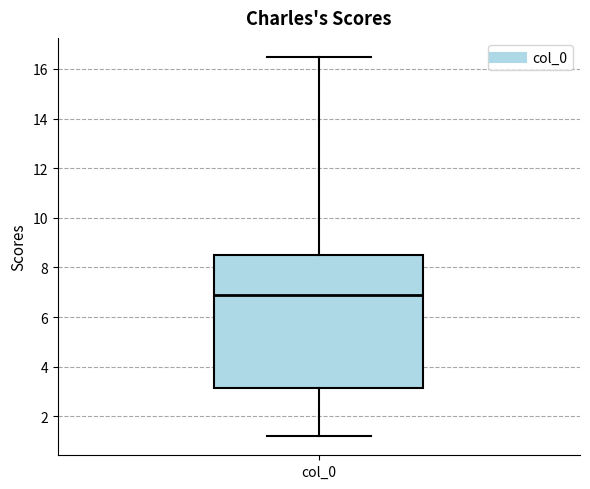

Transcribe this box plot: give where the median line is, the range the box spans, and where the two whiskers end, as read against the y-axis. The values are not printed on the chart, so give them approximately, as read against the axis.

median 6.8, box 3.2 to 8.4, whiskers 1.2 to 16.4